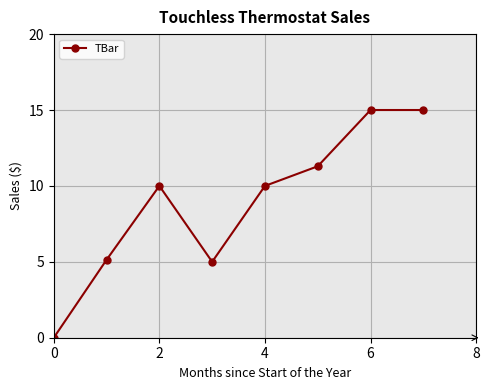

What is the value of the 7th point from the left?

15.0